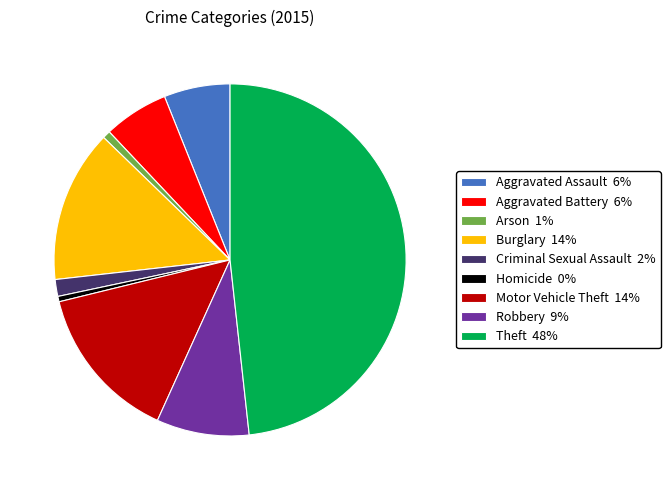

Is it true that Aggravated Battery is 6% of the pie?

True